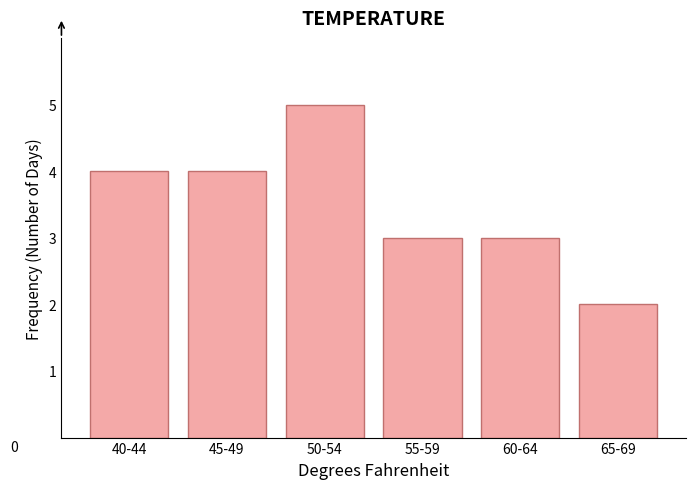

Reading left to right, what are all the values shown in this chart?

4	4	5	3	3	2